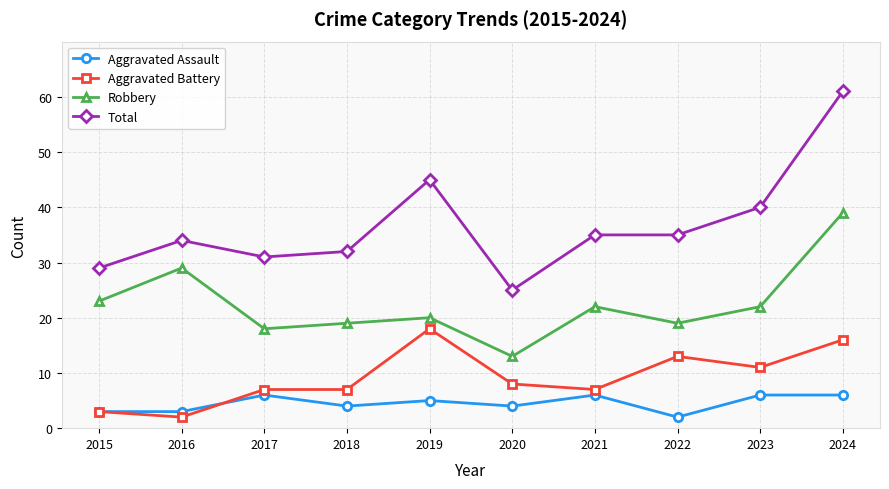

The Aggravated Battery series shows 7 at 2017. True or false?

True